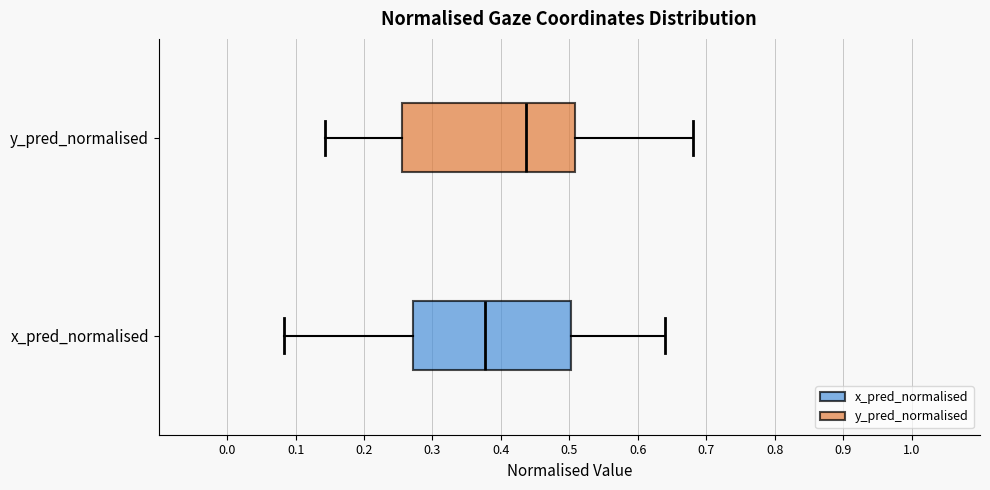

Where is the right edge of the box for x_pred_normalised on the x-axis? The values are not printed on the chart, so give them approximately, as read against the axis.

0.50